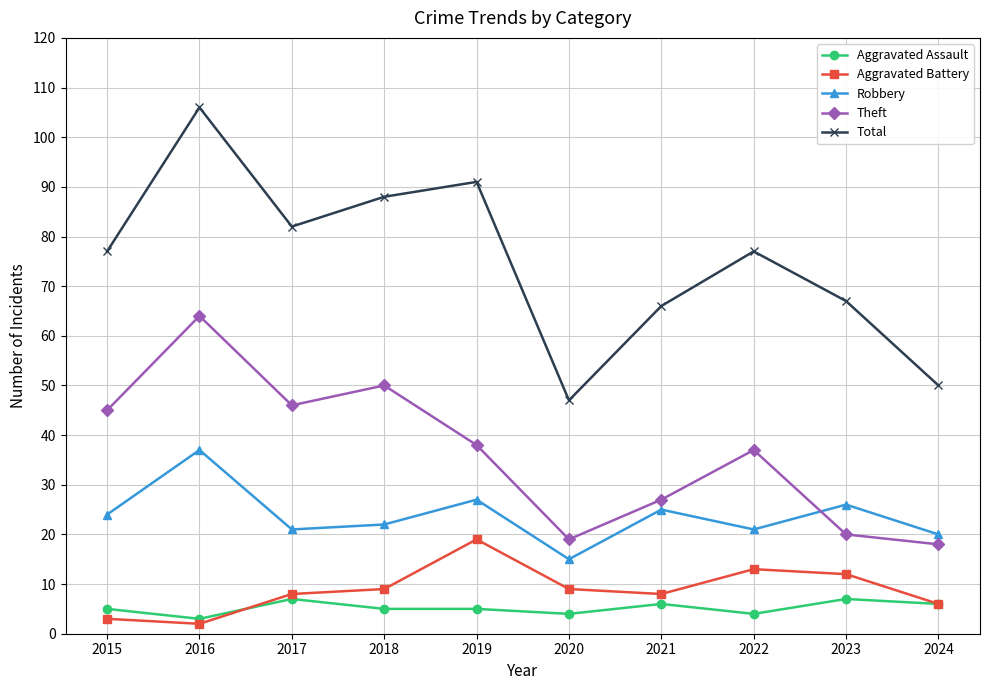

Rank the categories by Theft value from highest to lowest.

2016, 2018, 2017, 2015, 2019, 2022, 2021, 2023, 2020, 2024